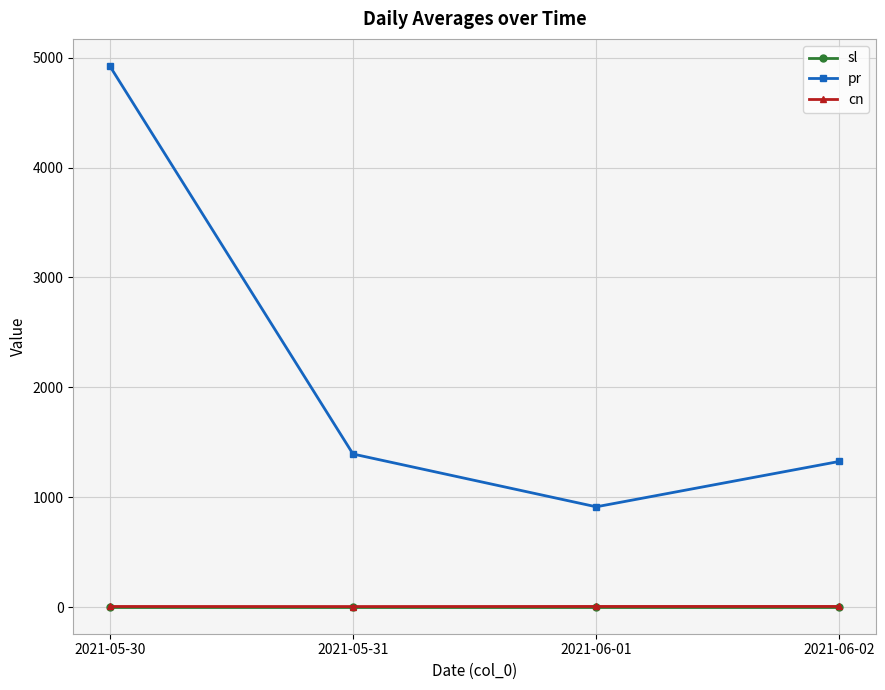

Which series has the widest spread of values?

pr